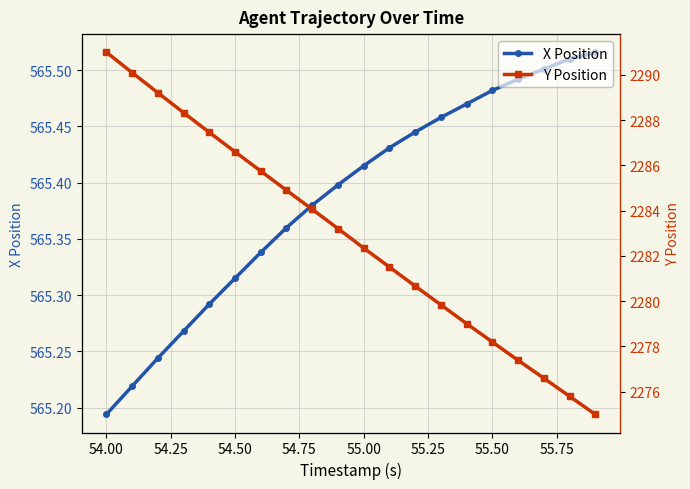

What is the value of the Y Position point at the 5th from the left?

2287.5